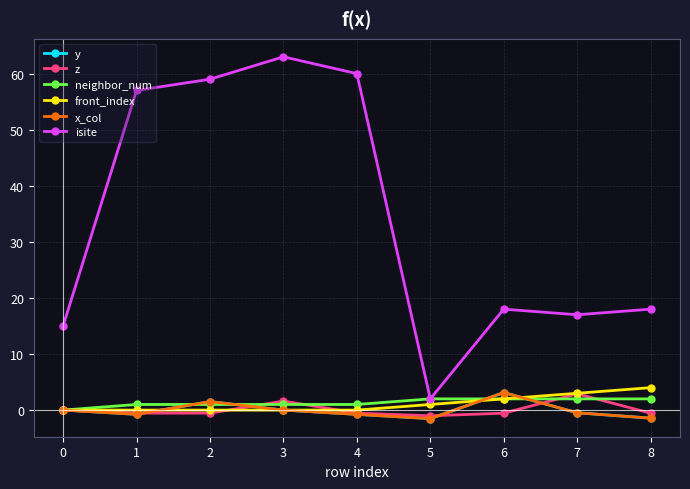

True or false: front_index and x_col cross at least once.

True